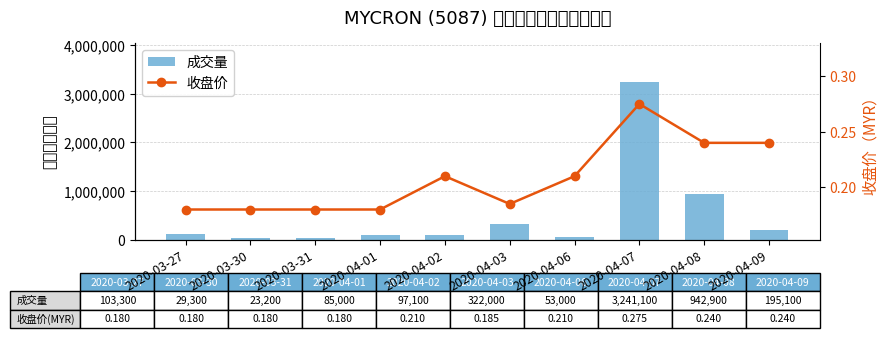

What is the sum of the 收盘价 values at 2020-04-03 and 2020-04-01?

0.4